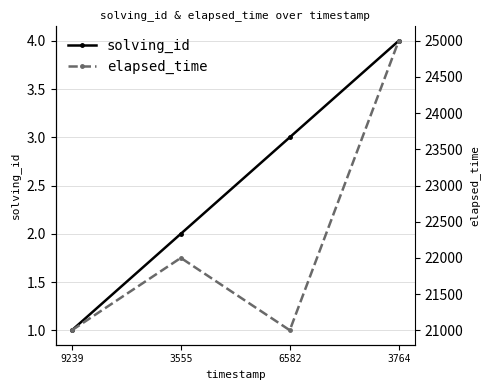

The value of solving_id at 9239 is 1. True or false?

True